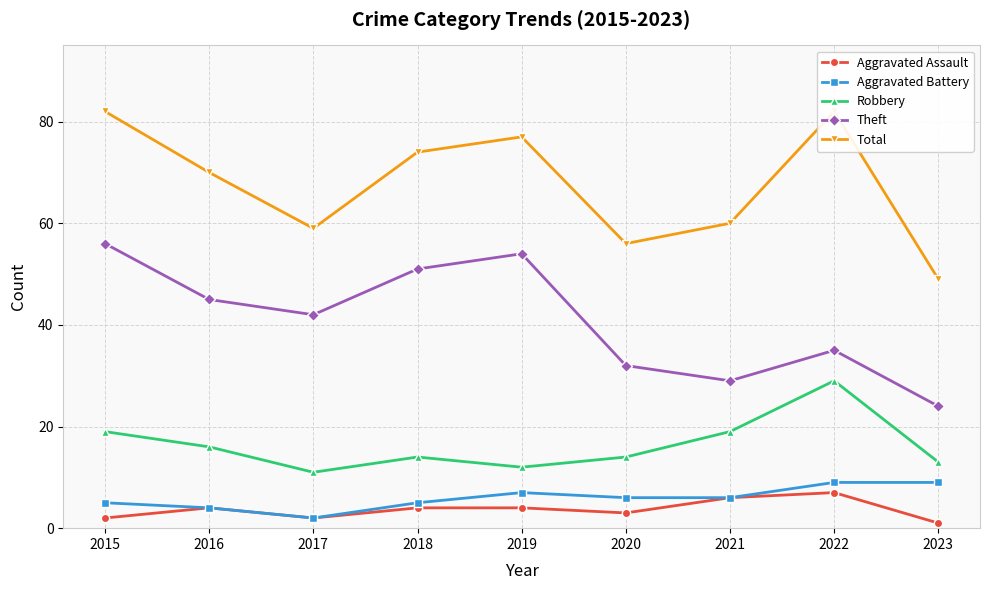

True or false: Total and Aggravated Assault cross at least once.

False